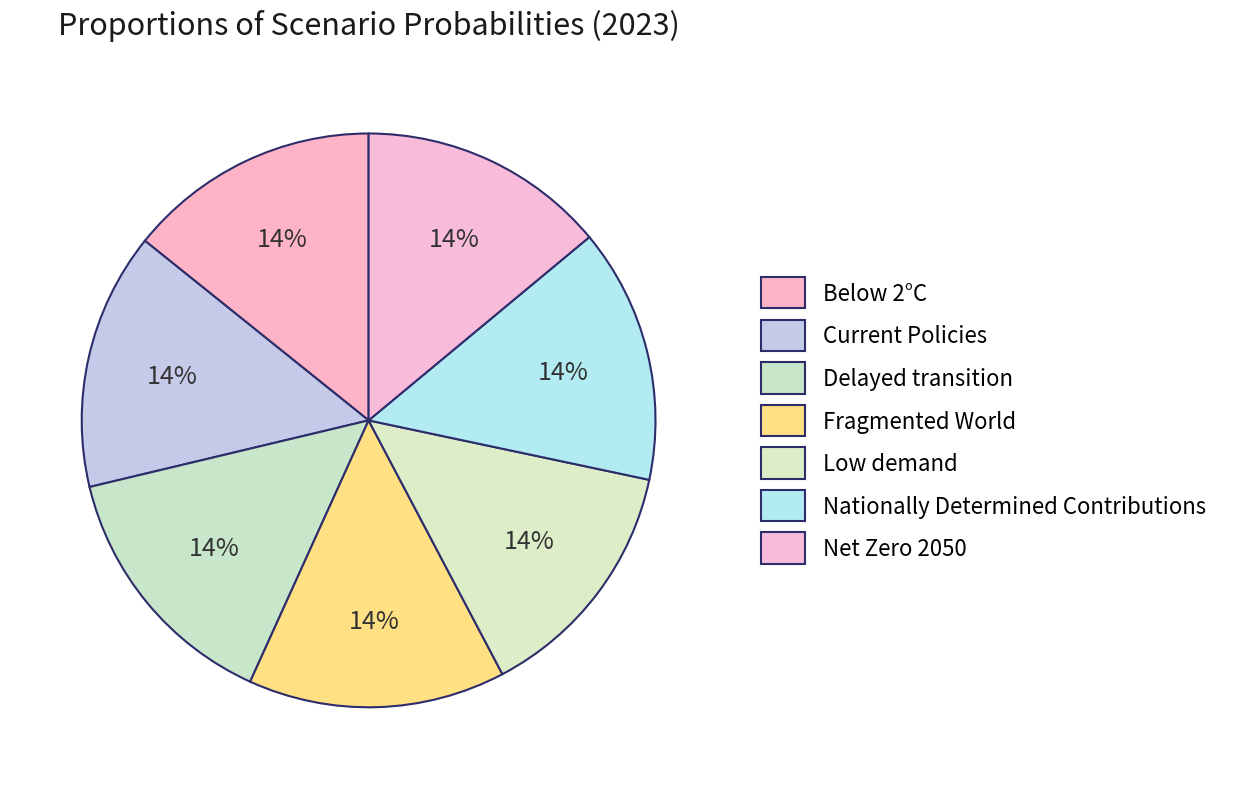

How many slices are in this pie chart?

7